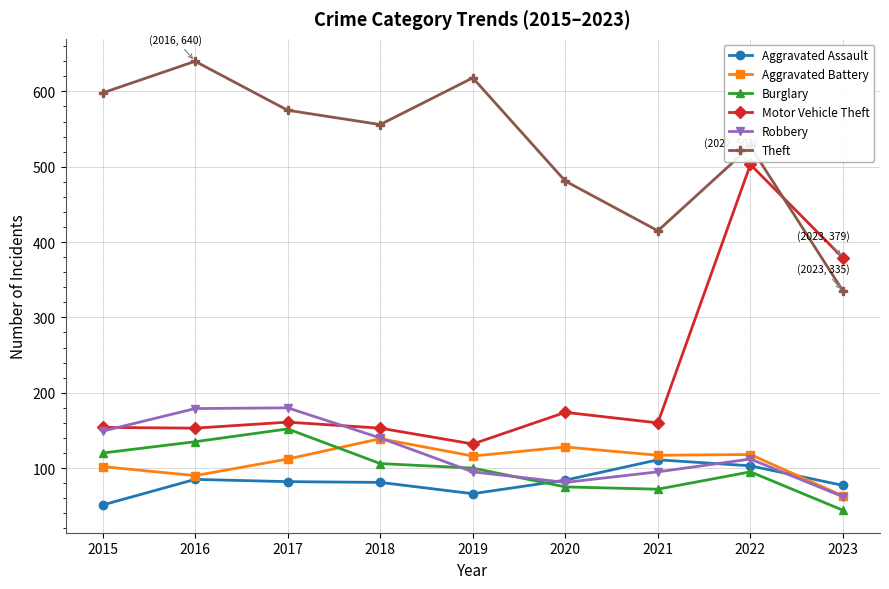

What are all the series names shown in the legend?

Aggravated Assault, Aggravated Battery, Burglary, Motor Vehicle Theft, Robbery, Theft